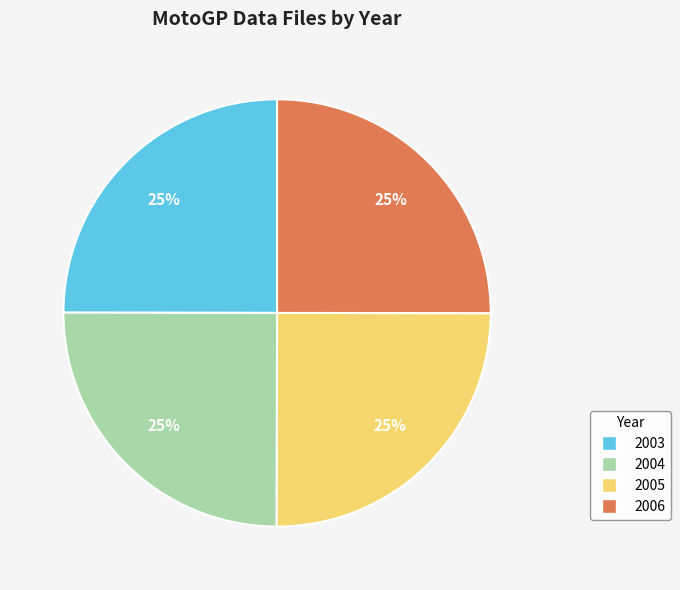

To the nearest percent, what is the average slice percentage?

25%